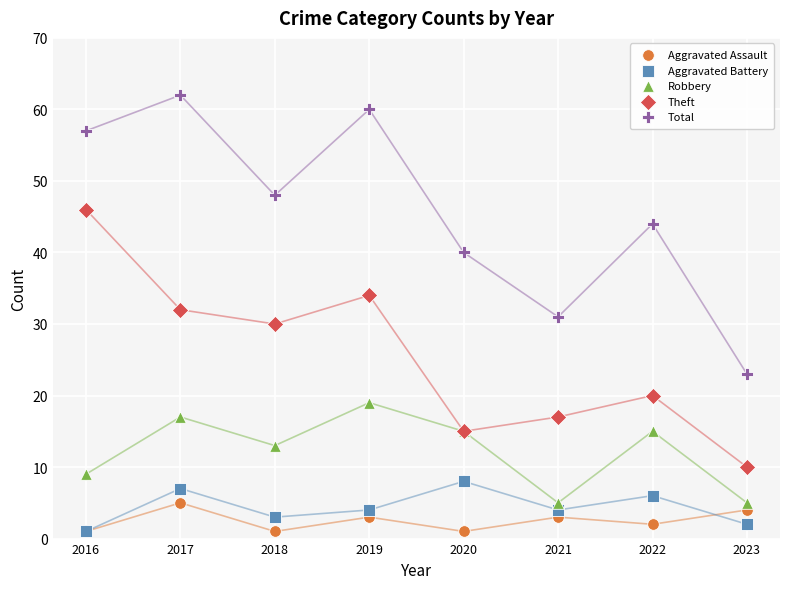

In the Robbery series, what Y value is closest to 12?

13